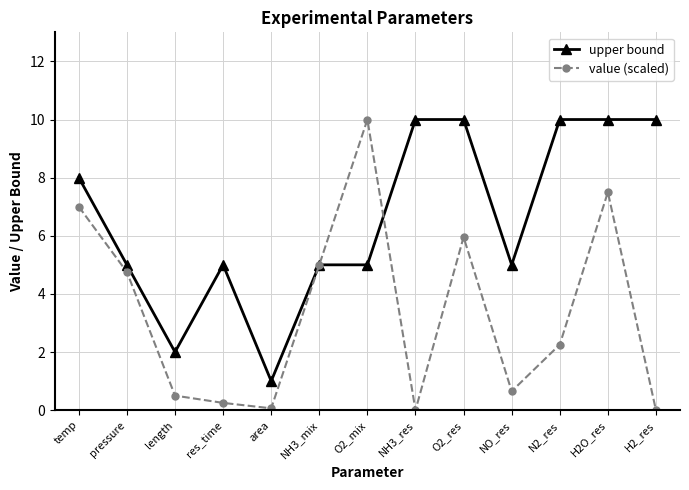

True or false: upper bound has a value of 2.7 at length.

False